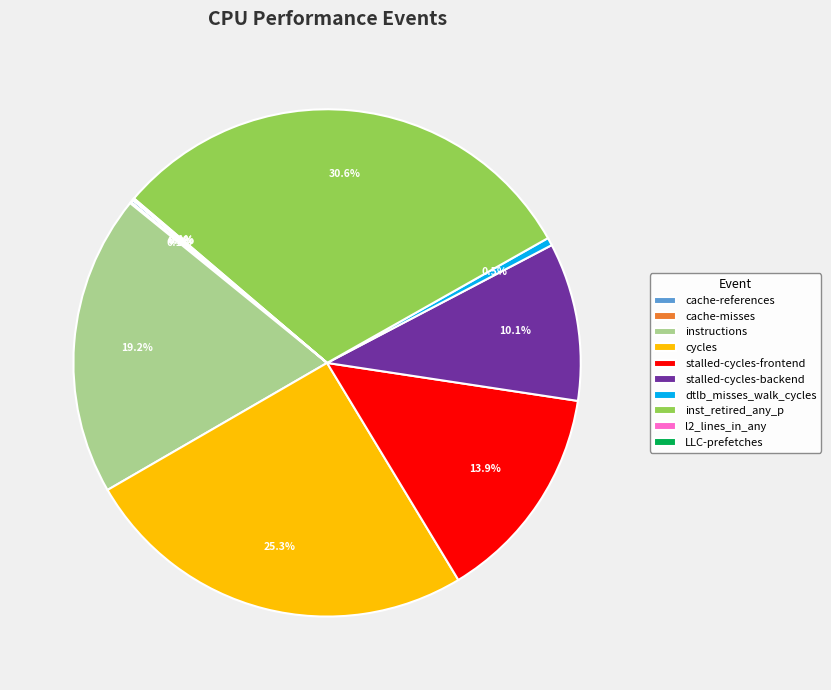

Is dtlb_misses_walk_cycles the majority of the pie?

No